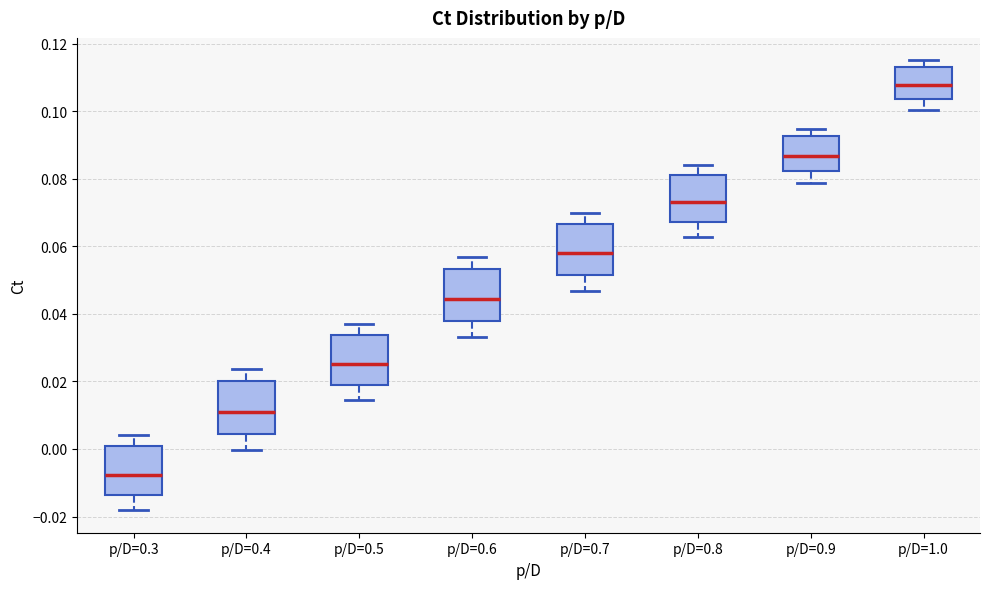

Reading left to right, transcribe this box plot: for each box, give where its median line is, the range the box spans, and where its two whiskers end, as read against the y-axis. The values are not printed on the chart, so give them approximately, as read against the axis.

p/D=0.3: median -0.008, box -0.014 to 0.000, whiskers -0.018 to 0.004
p/D=0.4: median 0.010, box 0.004 to 0.020, whiskers 0.000 to 0.024
p/D=0.5: median 0.026, box 0.018 to 0.034, whiskers 0.014 to 0.038
p/D=0.6: median 0.044, box 0.038 to 0.054, whiskers 0.034 to 0.056
p/D=0.7: median 0.058, box 0.052 to 0.066, whiskers 0.046 to 0.070
p/D=0.8: median 0.074, box 0.068 to 0.082, whiskers 0.062 to 0.084
p/D=0.9: median 0.086, box 0.082 to 0.092, whiskers 0.078 to 0.094
p/D=1.0: median 0.108, box 0.104 to 0.114, whiskers 0.100 to 0.116